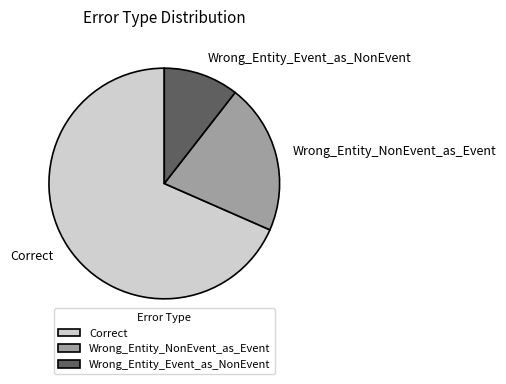

Approximately how many times larger is the value at Wrong_Entity_NonEvent_as_Event compared to Correct?

0.3